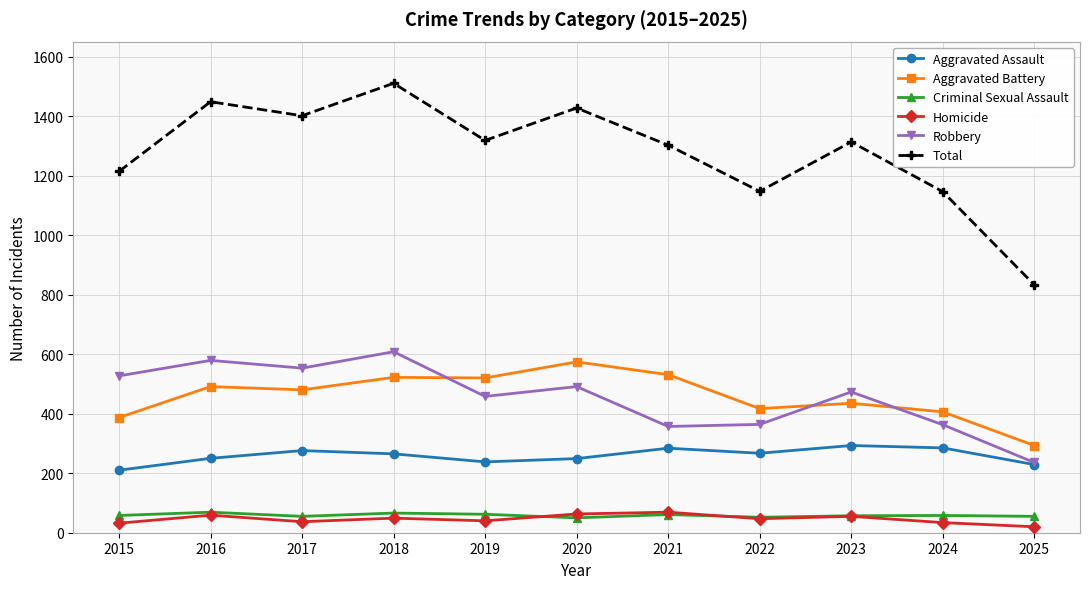

Which series has the largest total across all categories?

Total